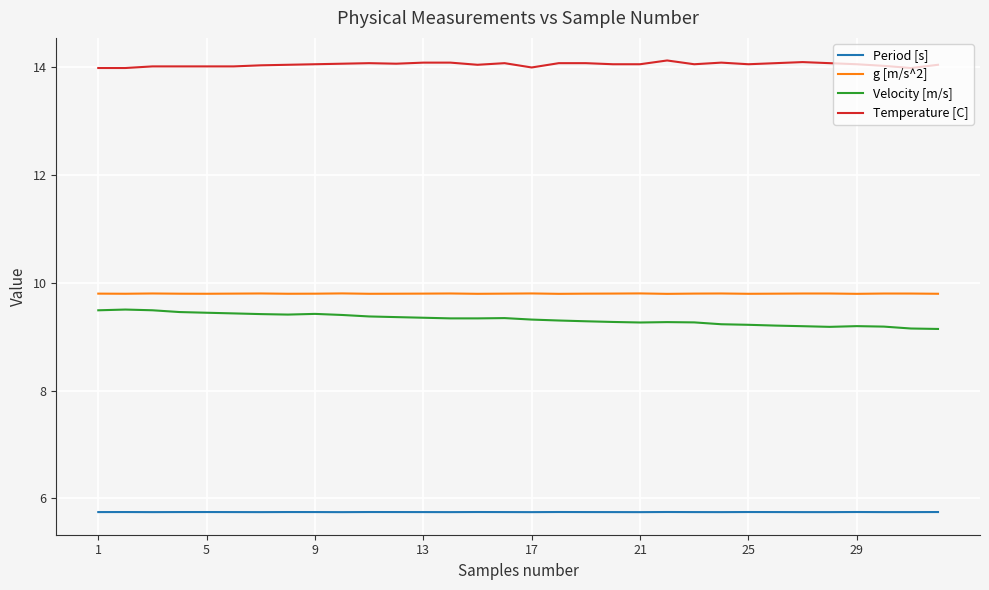

True or false: Velocity [m/s] has more than 1 points higher than both neighbors.

True